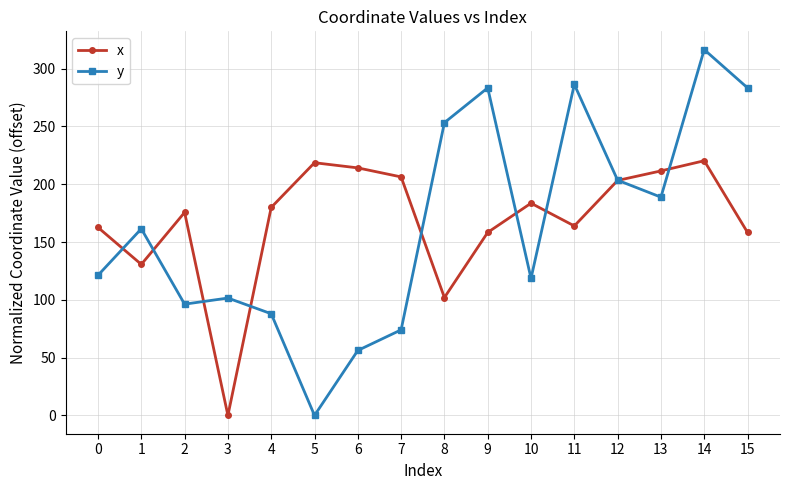

Which series has the largest total across all categories?

x